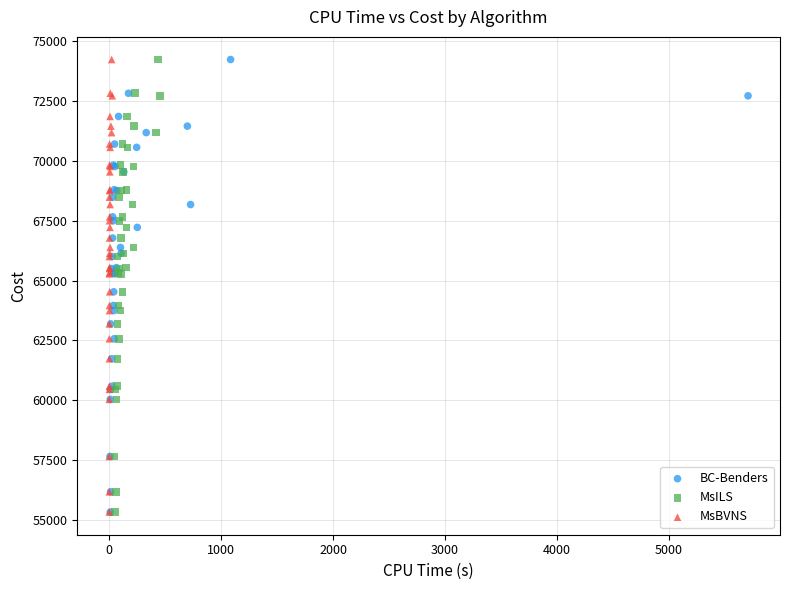

What are all the series names shown in the legend?

BC-Benders, MsILS, MsBVNS